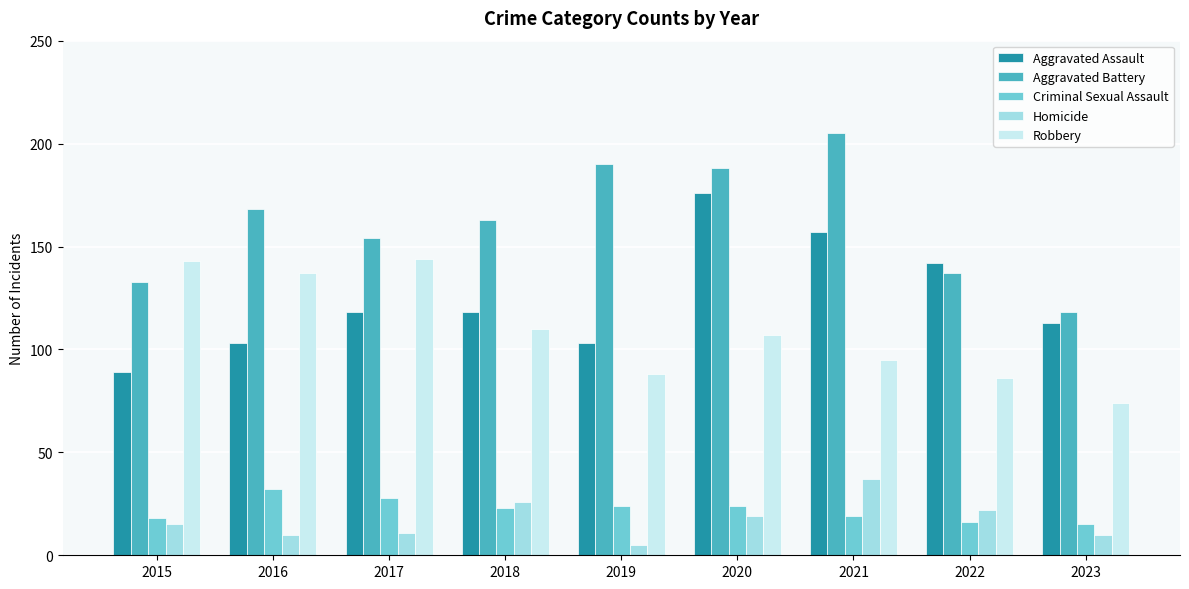

How many data points in Robbery are less than 107?

4